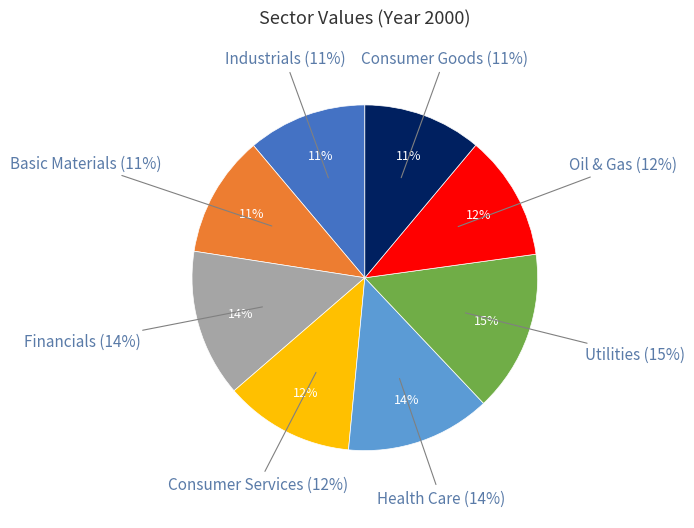

How many slices are in this pie chart?

8